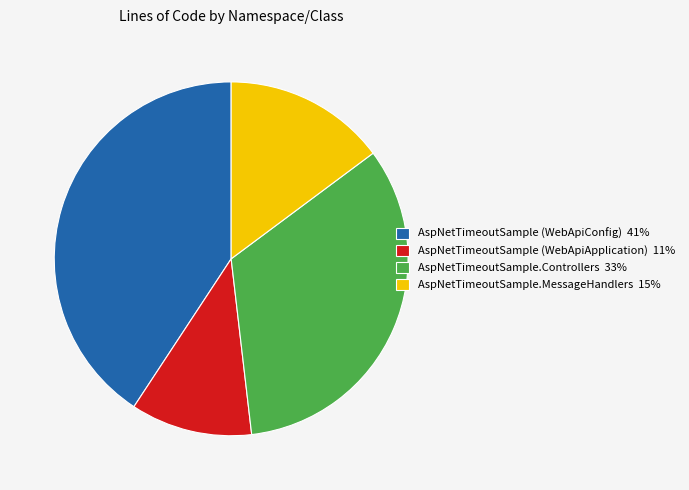

Do AspNetTimeoutSample (WebApiApplication) 11% and AspNetTimeoutSample (WebApiConfig) 41% together represent more than half of the pie?

Yes